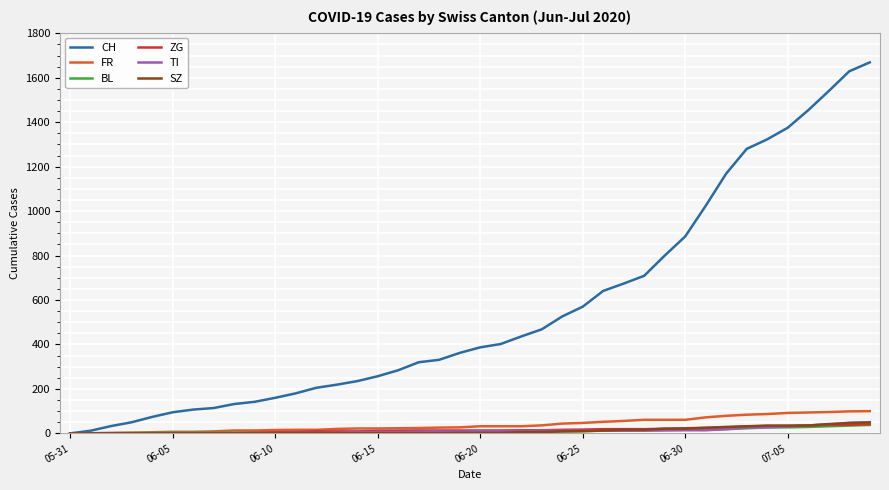

Which series has the largest range (max minus min)?

CH